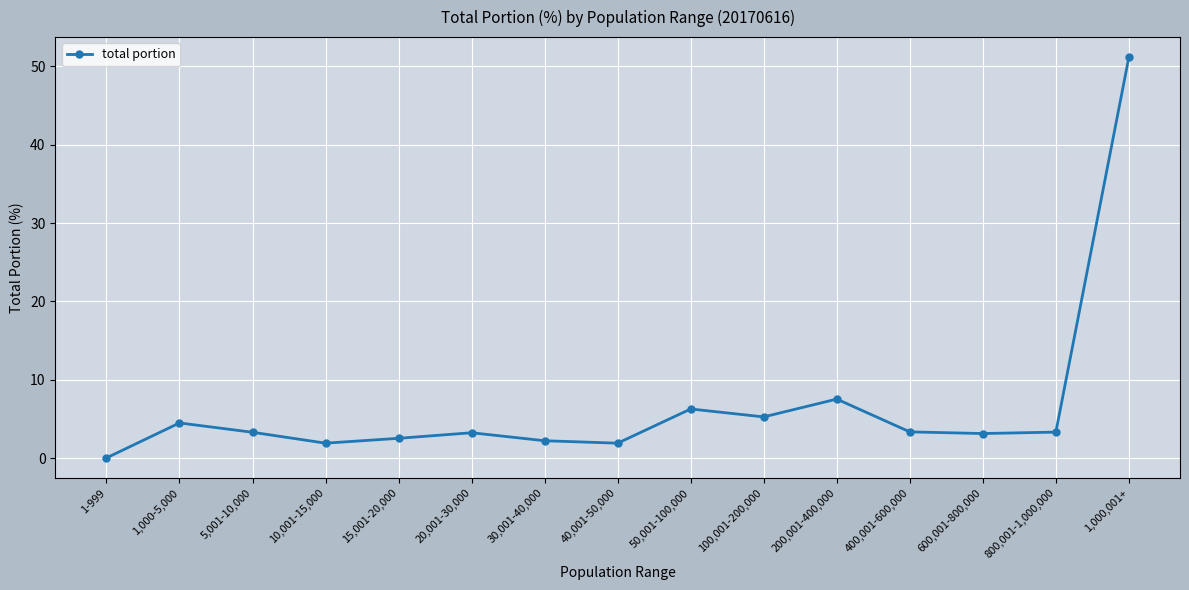

True or false: there are more than 2 points higher than both neighbors.

True